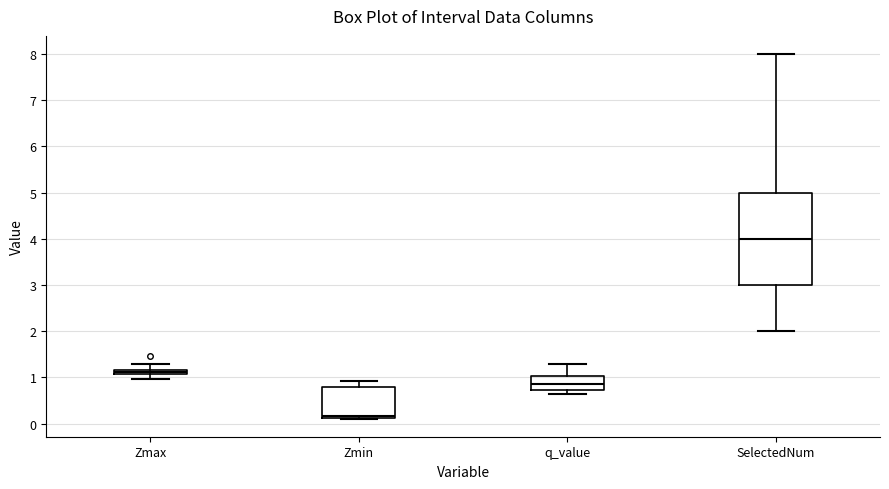

Comparing the boxes themselves (not the whiskers), which one is the tallest?

SelectedNum